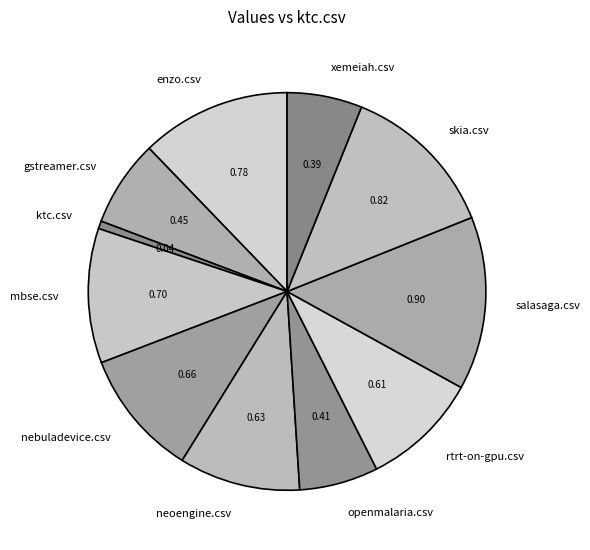

Is it true that ktc.csv is 1% of the pie?

True